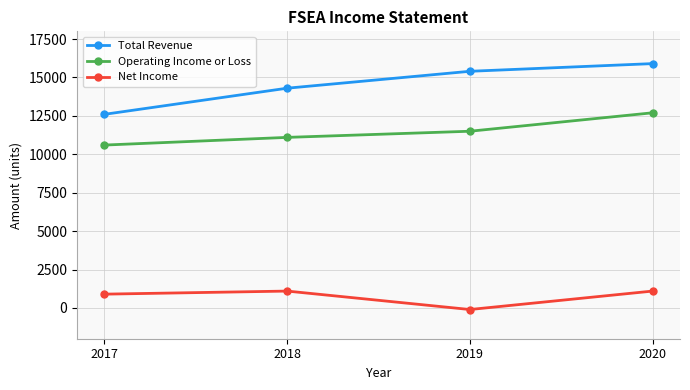

What are all the series names shown in the legend?

Total Revenue, Operating Income or Loss, Net Income